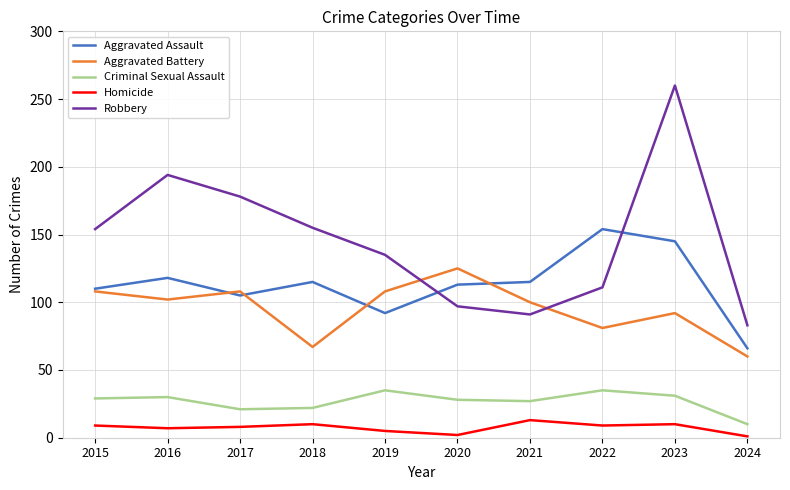

Rank the series at 2020 from highest to lowest value.

Aggravated Battery, Aggravated Assault, Robbery, Criminal Sexual Assault, Homicide